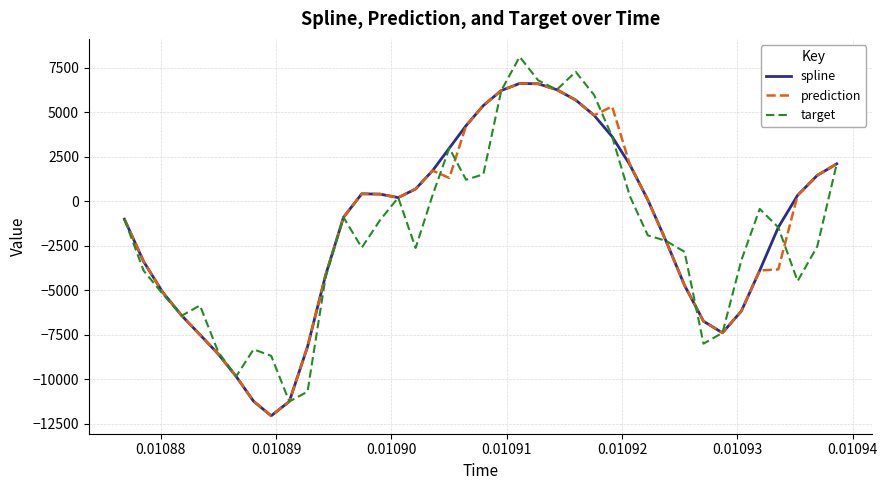

How many lines are shown in the chart?

3